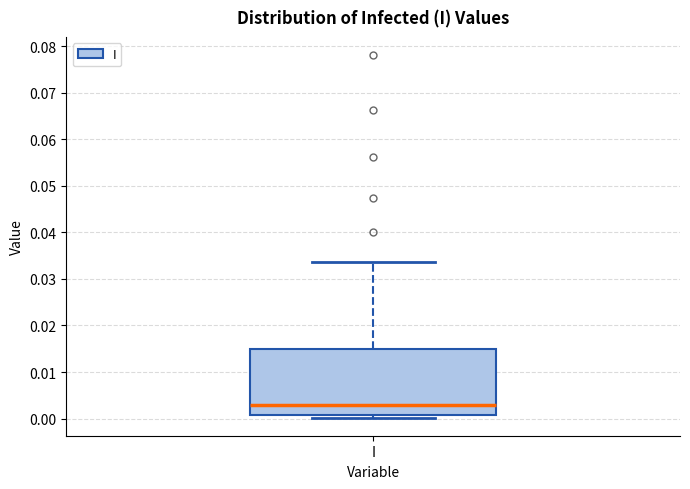

Transcribe this box plot: give where the median line is, the range the box spans, and where the two whiskers end, as read against the y-axis. The values are not printed on the chart, so give them approximately, as read against the axis.

median 0.003, box 0.001 to 0.015, whiskers 0.000 to 0.034